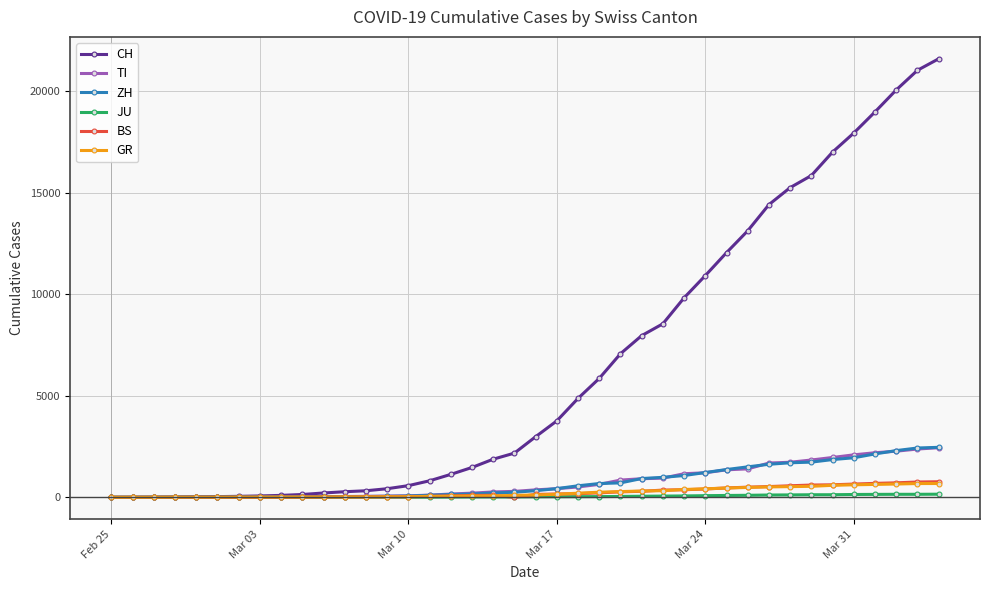

At how many categories does at least one series exceed 6433?

16